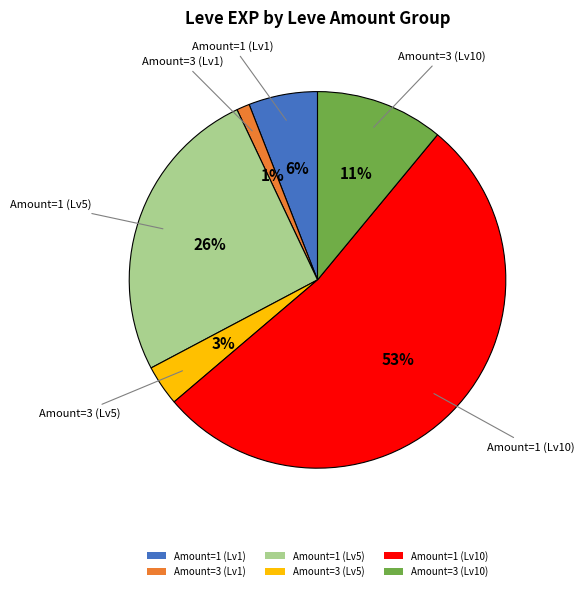

What percentage is the Amount=1 (Lv10) slice, to the nearest percent?

53%